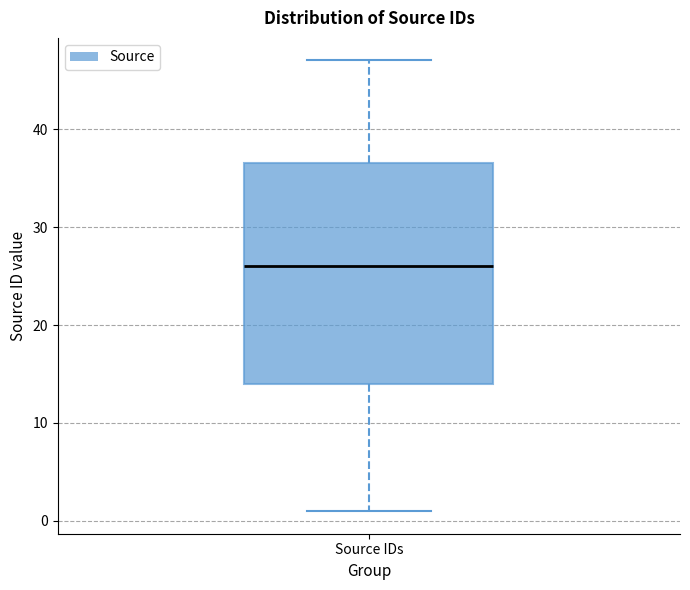

Read this box plot against the y-axis: the position of the median line, the range covered by the box, and the ends of both whiskers. The values are not printed on the chart, so give them approximately, as read against the axis.

median 26, box 14 to 37, whiskers 1 to 47